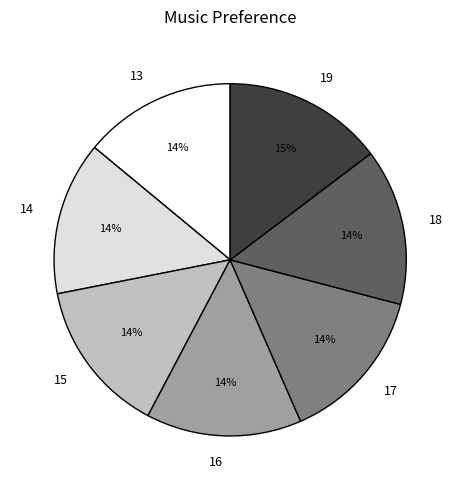

True or false: 16 accounts for 14% of the total.

True